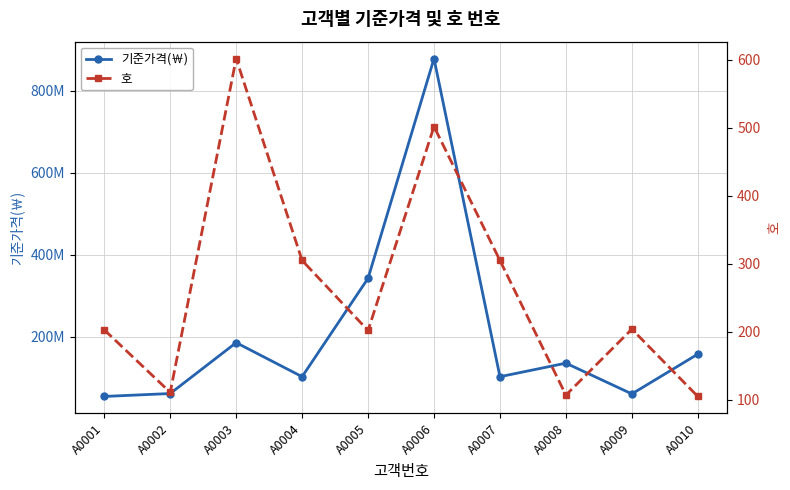

Reading left to right, extract all data points from this chart.

기준가격(￦): 54800000	61900000	186000000	103000000	343000000	879000000	103000000	136000000	61000000	158000000
호: 203	111	602	305	202	502	305	107	204	105